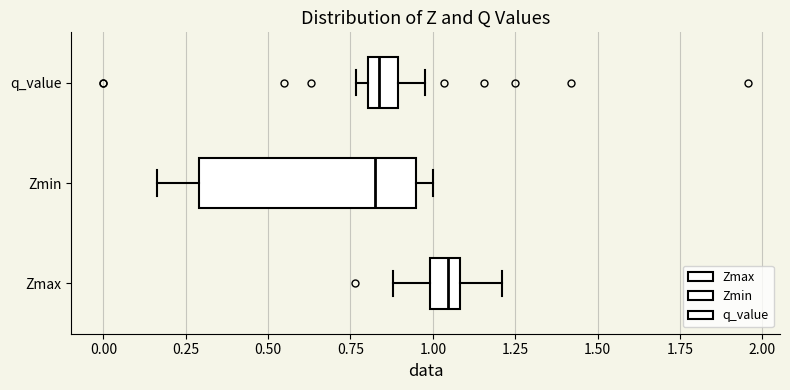

Reading bottom to top, read every box against the x-axis: the position of its median line, the range the box covers, and the ends of its whiskers. The values are not printed on the chart, so give them approximately, as read against the axis.

Zmax: median 1.05, box 1.00 to 1.10, whiskers 0.90 to 1.20
Zmin: median 0.80, box 0.30 to 0.95, whiskers 0.15 to 1.00
q_value: median 0.85, box 0.80 to 0.90, whiskers 0.75 to 1.00